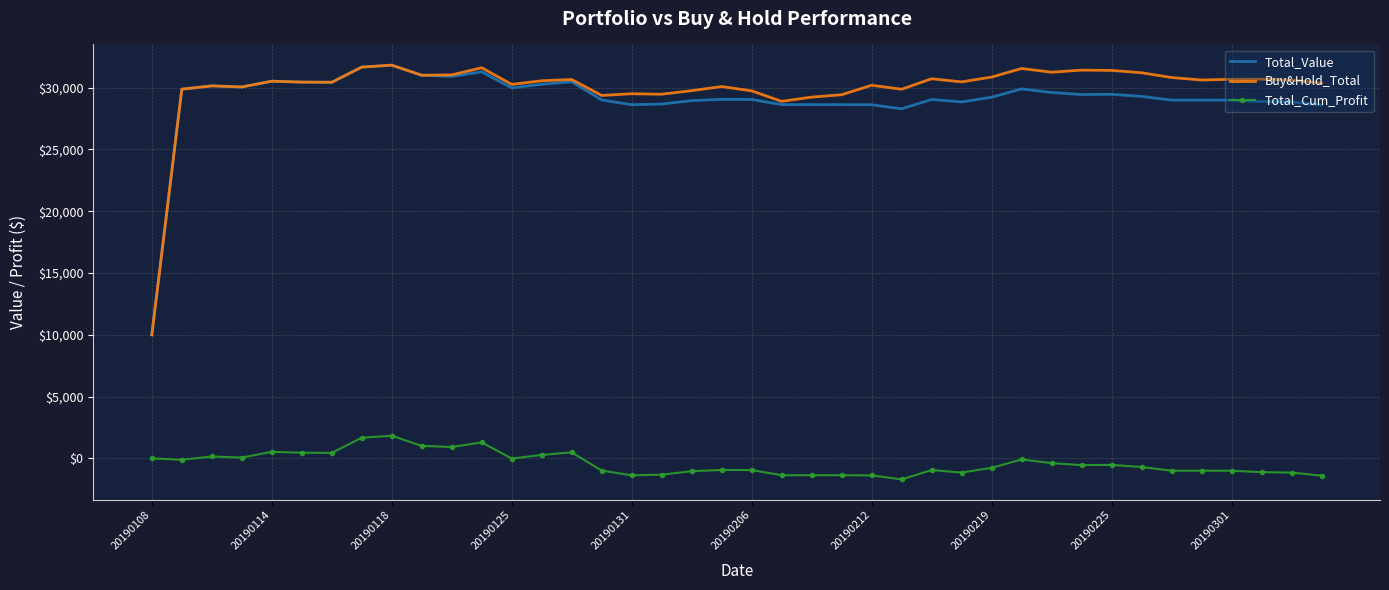

What is the highest value of the Total_Cum_Profit series?

1823.6